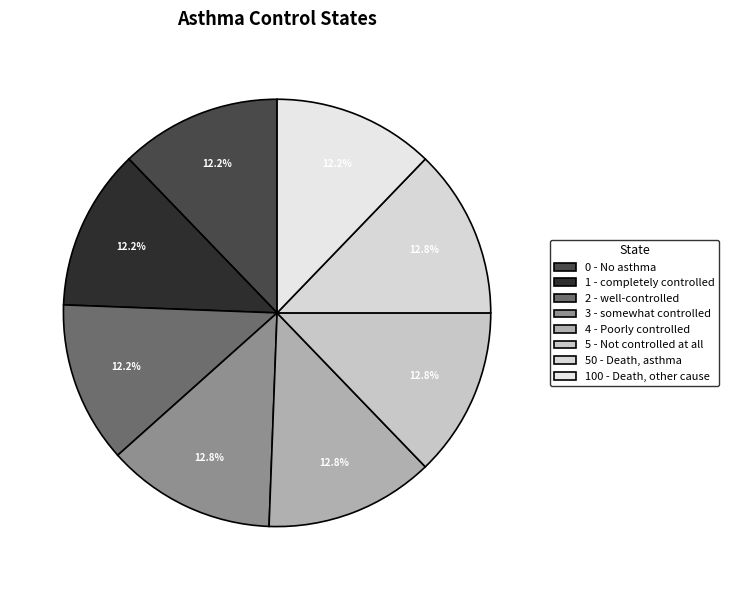

How many segments does this pie chart have?

8